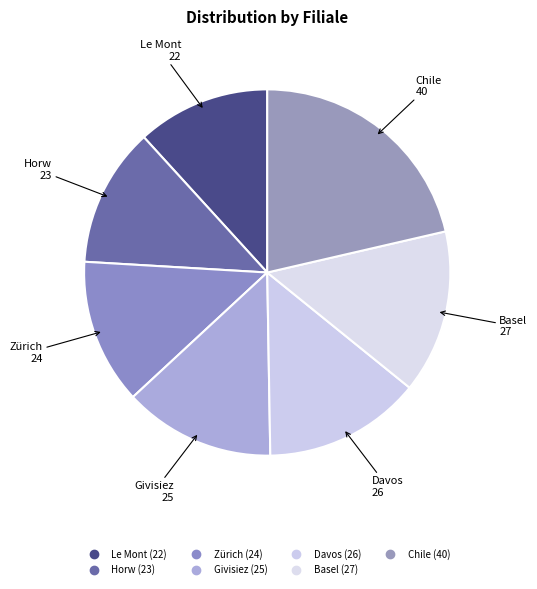

True or false: Givisiez accounts for 13% of the total.

True